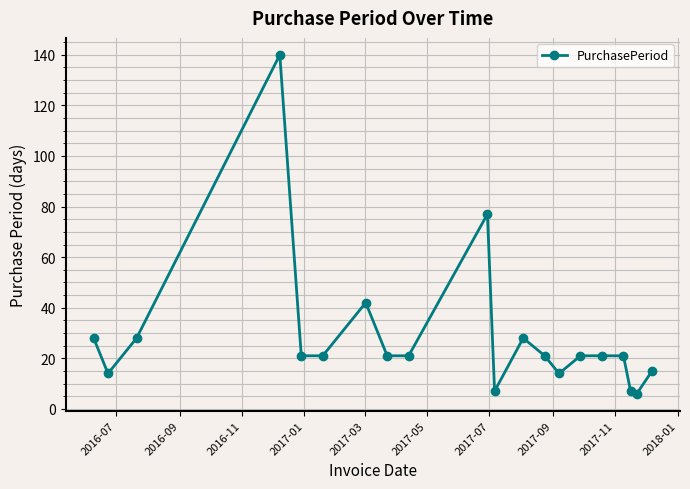

What is the average value?

29